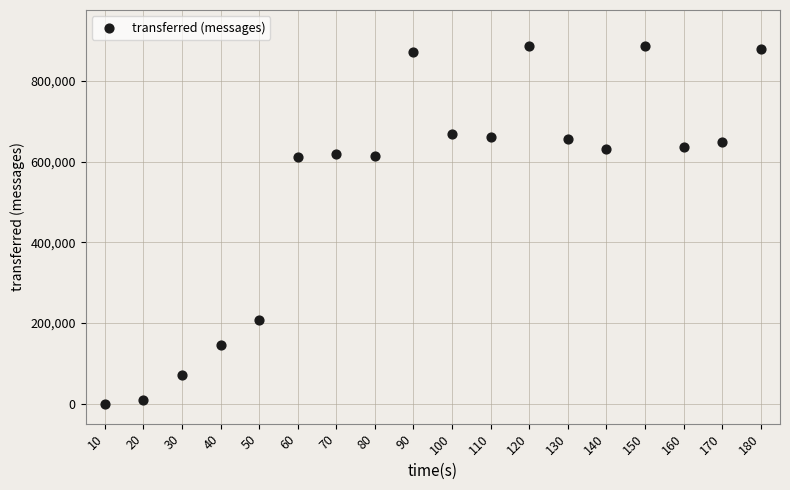

What is the range of X values (max minus min)?

170